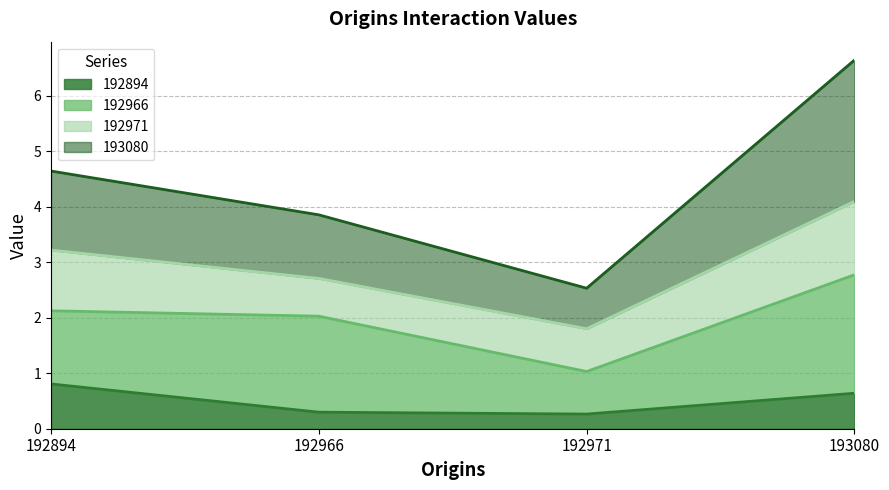

At which label is 192894 closest to 0?

192971